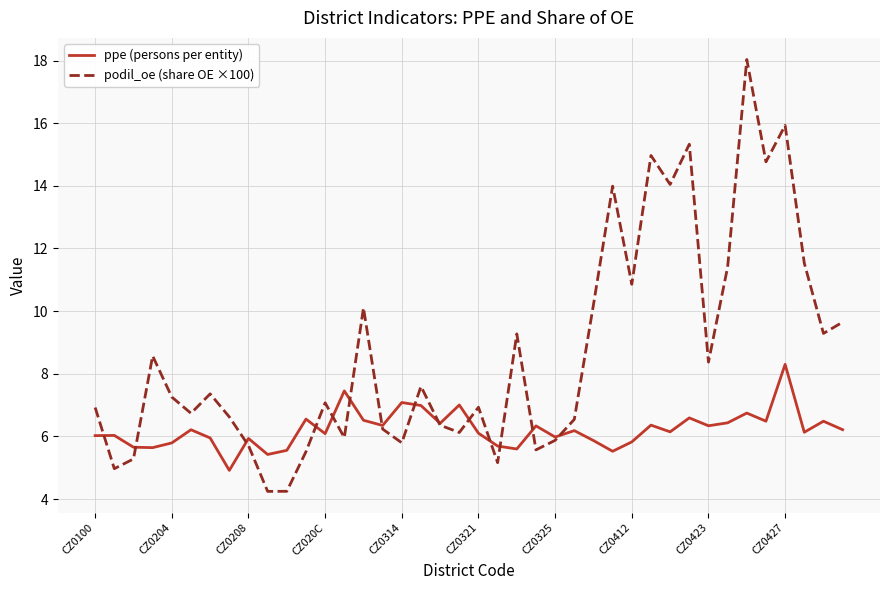

Which series has the largest total across all categories?

podil_oe (share OE ×100)